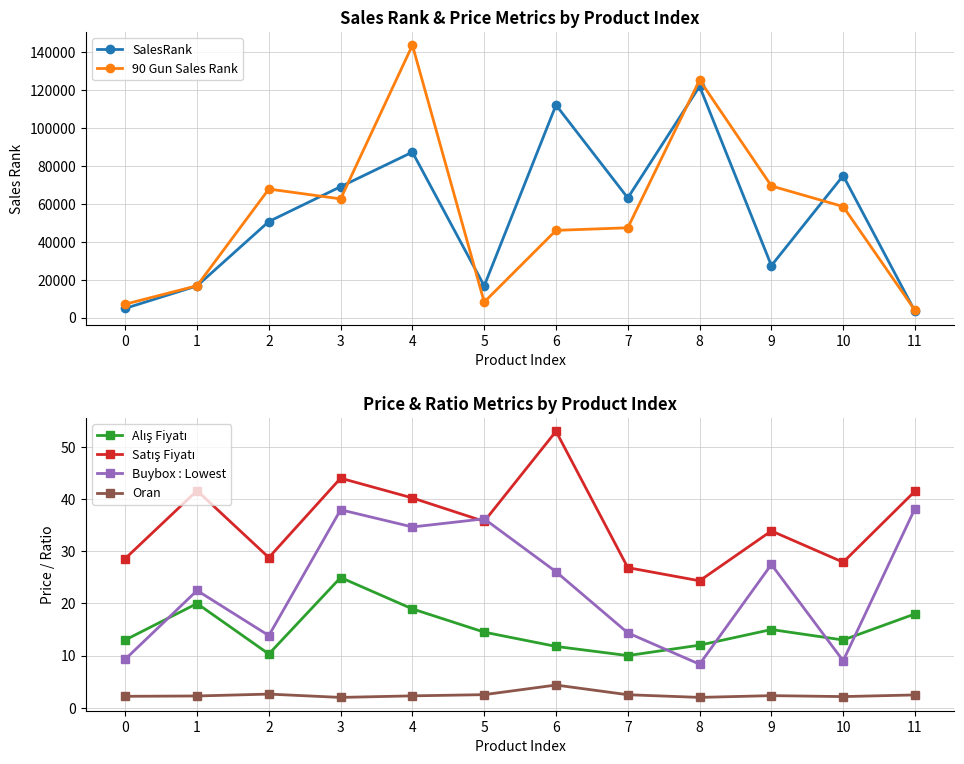

Which category has the lowest value across all series?

3